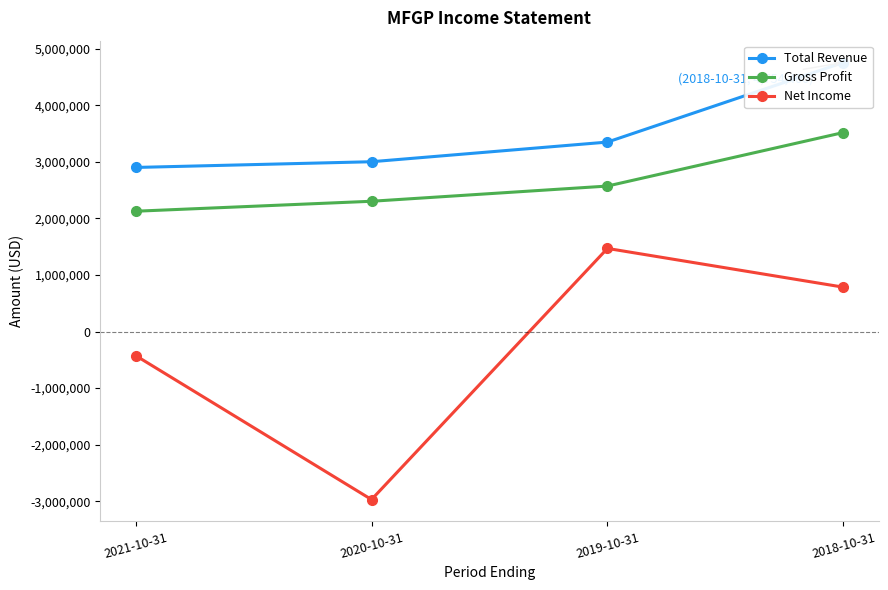

Which label corresponds to the smallest value in the chart?

2020-10-31